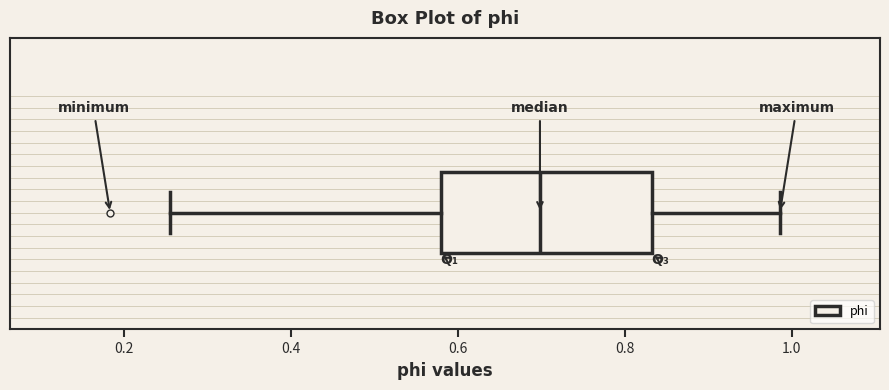

Read this box plot against the x-axis: the position of the median line, the range covered by the box, and the ends of both whiskers. The values are not printed on the chart, so give them approximately, as read against the axis.

median 0.70, box 0.58 to 0.84, whiskers 0.26 to 0.98